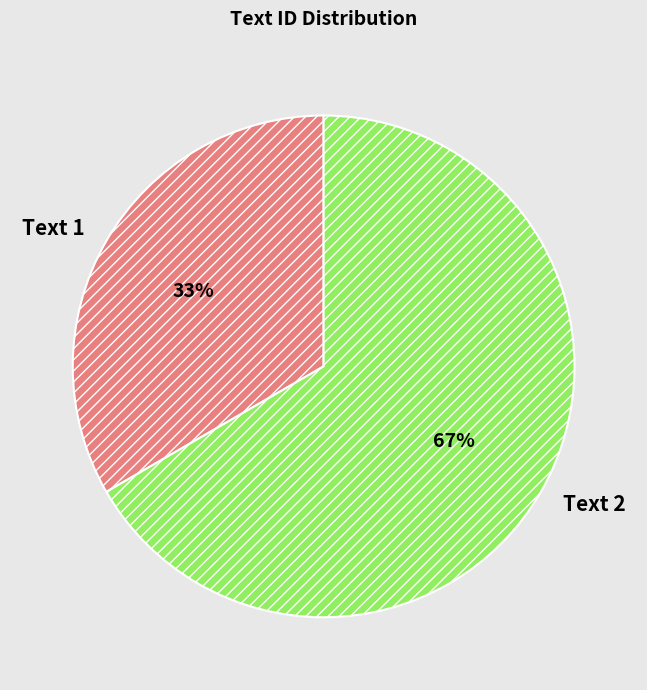

Is it true that Text 2 is 67% of the pie?

True